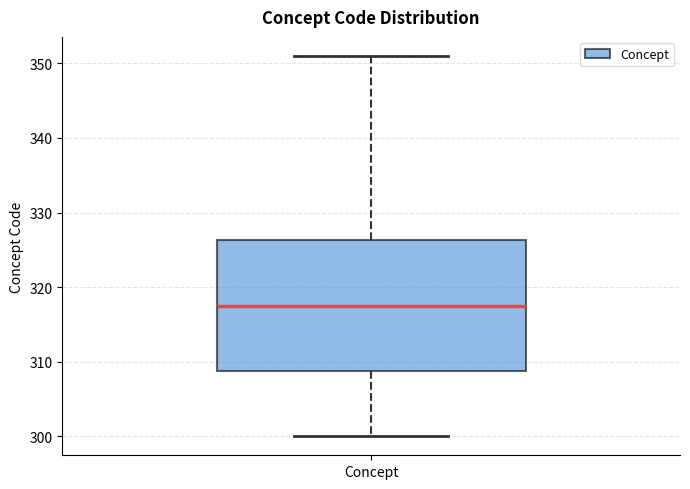

Read this box plot against the y-axis: the position of the median line, the range covered by the box, and the ends of both whiskers. The values are not printed on the chart, so give them approximately, as read against the axis.

median 318, box 309 to 326, whiskers 300 to 351